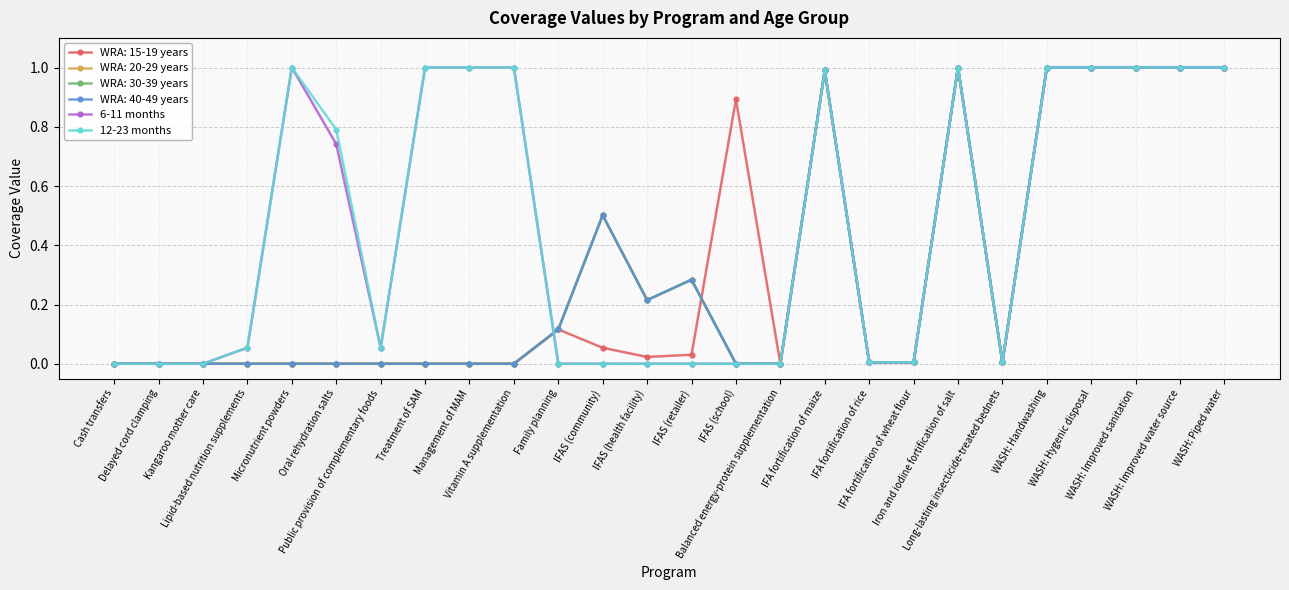

The 12-23 months series shows 0.6 at Micronutrient powders. True or false?

False